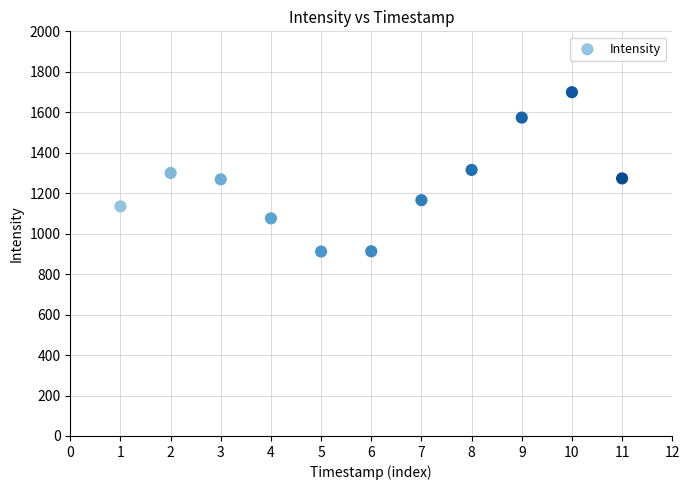

What is the range of Y values (max minus min)?

787.6